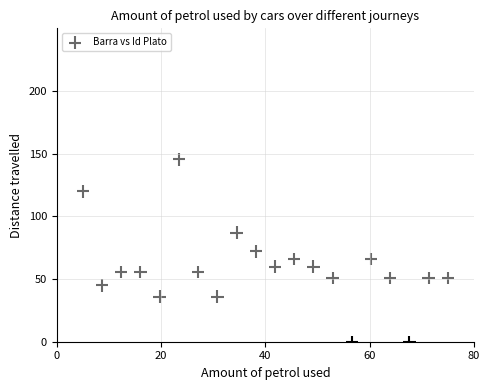

What is the range of Y values (max minus min)?

145.5